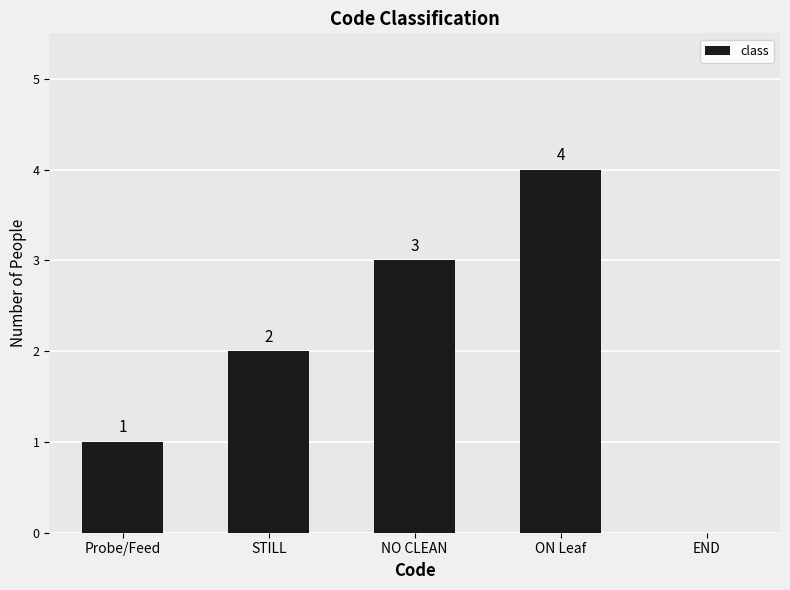

What value does the data have at STILL?

2